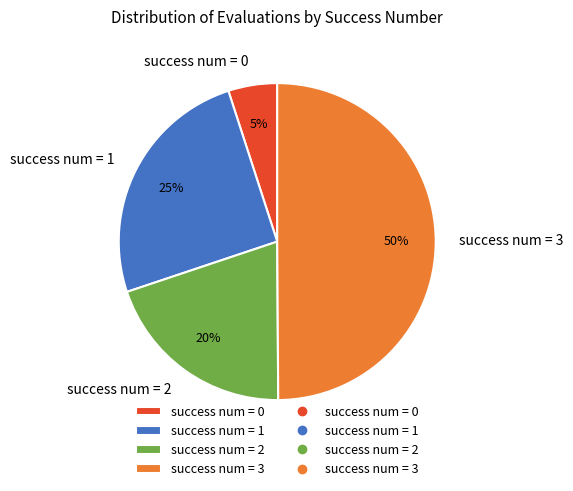

To the nearest percent, what portion does success num = 2 represent?

20%